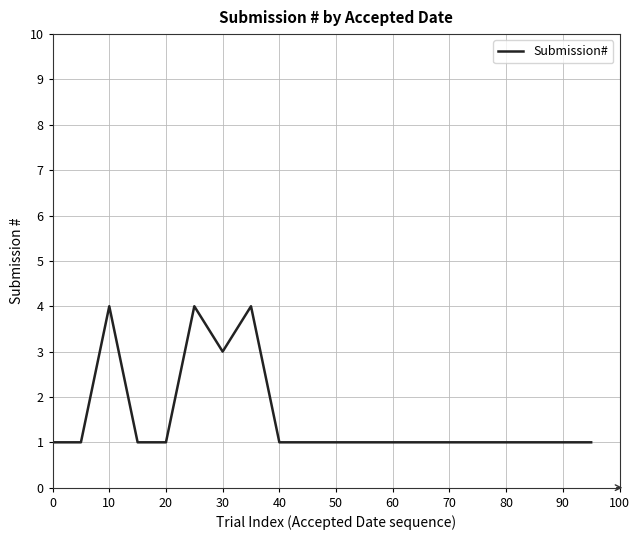

What is the sum of all values?

31